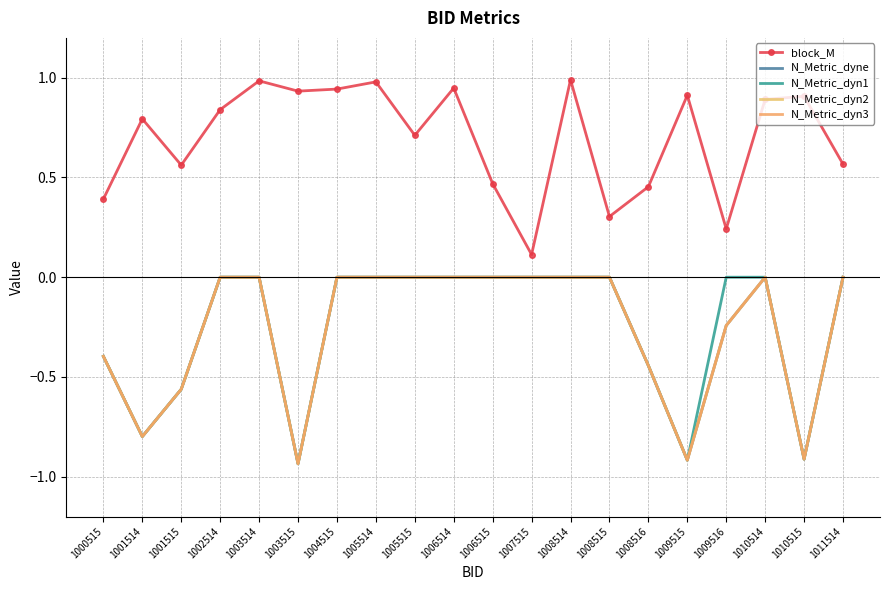

Where is the first local minimum for N_Metric_dyn3?

1001514